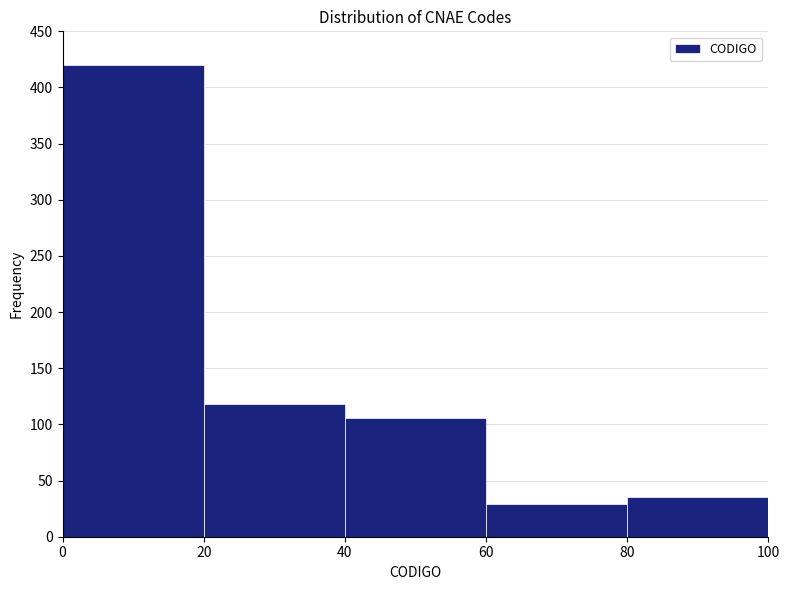

Over which range of the x-axis is the bar tallest?

0 to 20